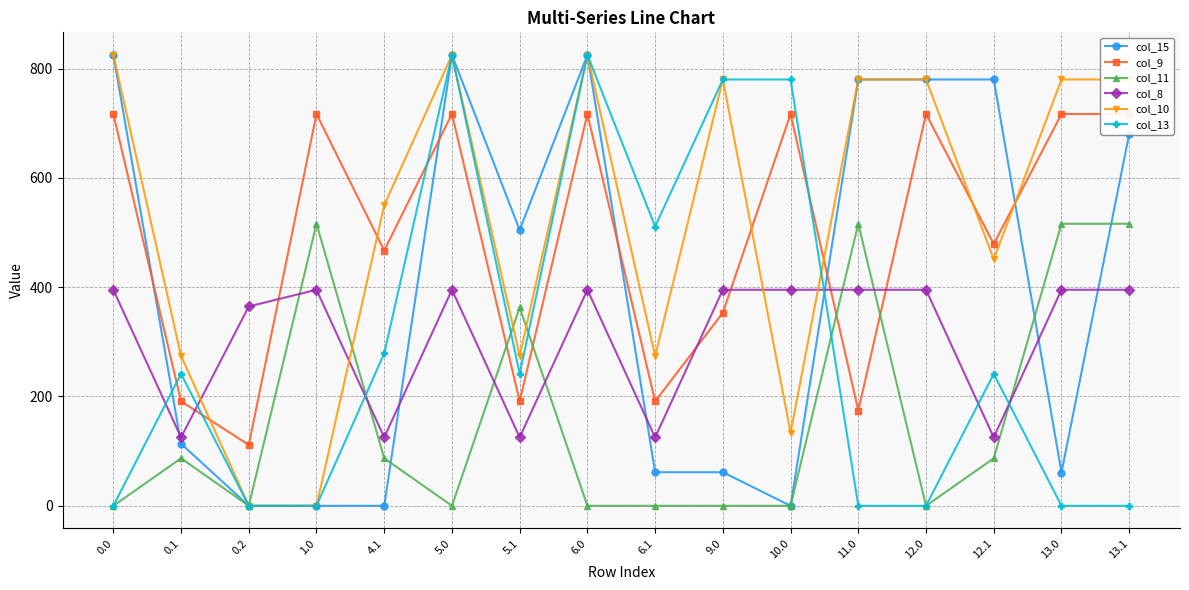

What are all the series names shown in the legend?

col_15, col_9, col_11, col_8, col_10, col_13